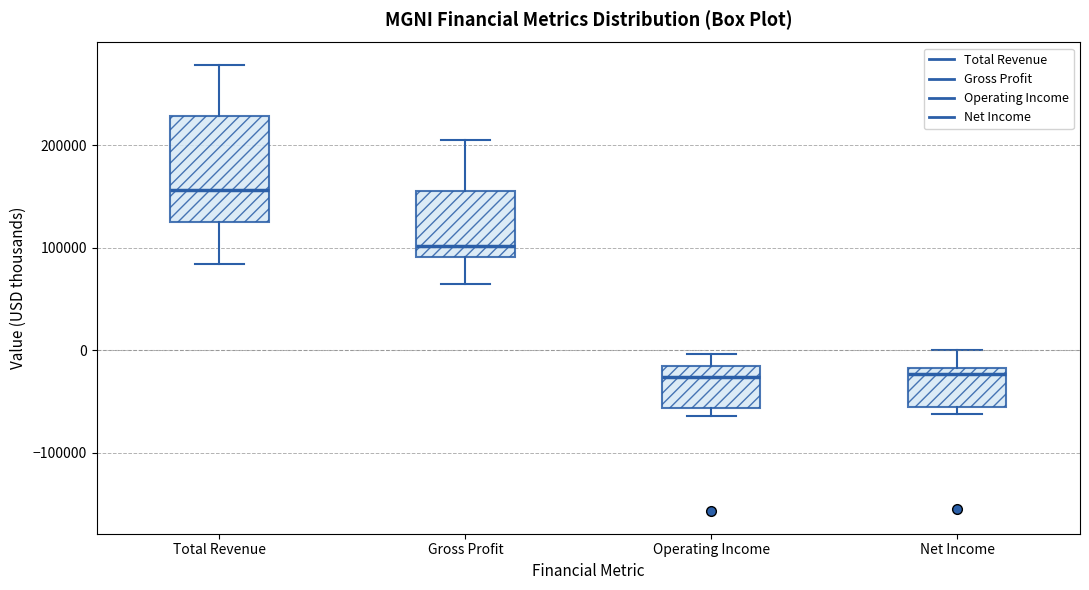

Reading left to right, read every box against the y-axis: the position of its median line, the range the box covers, and the ends of its whiskers. The values are not printed on the chart, so give them approximately, as read against the axis.

Total Revenue: median 160000, box 130000 to 230000, whiskers 80000 to 280000
Gross Profit: median 100000, box 90000 to 160000, whiskers 60000 to 210000
Operating Income: median -30000, box -60000 to -20000, whiskers -60000 (just below the box's lower edge) to 0
Net Income: median -20000 (just below the box's upper edge), box -60000 to -20000, whiskers -60000 (just below the box's lower edge) to 0